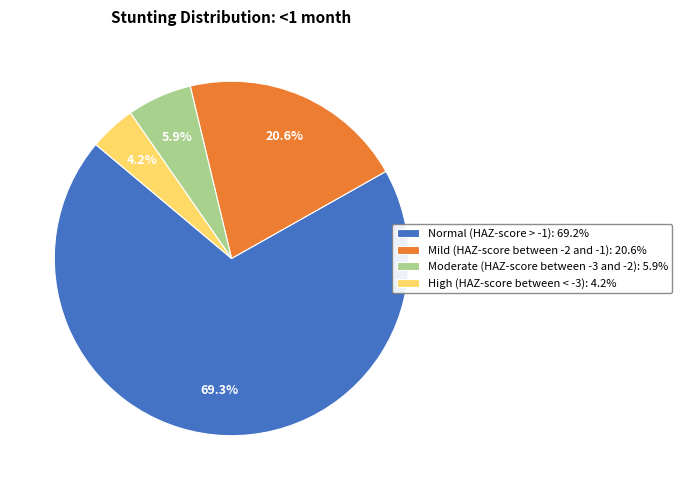

To the nearest percent, what percentage of the pie is Normal (HAZ-score > -1)?

69%